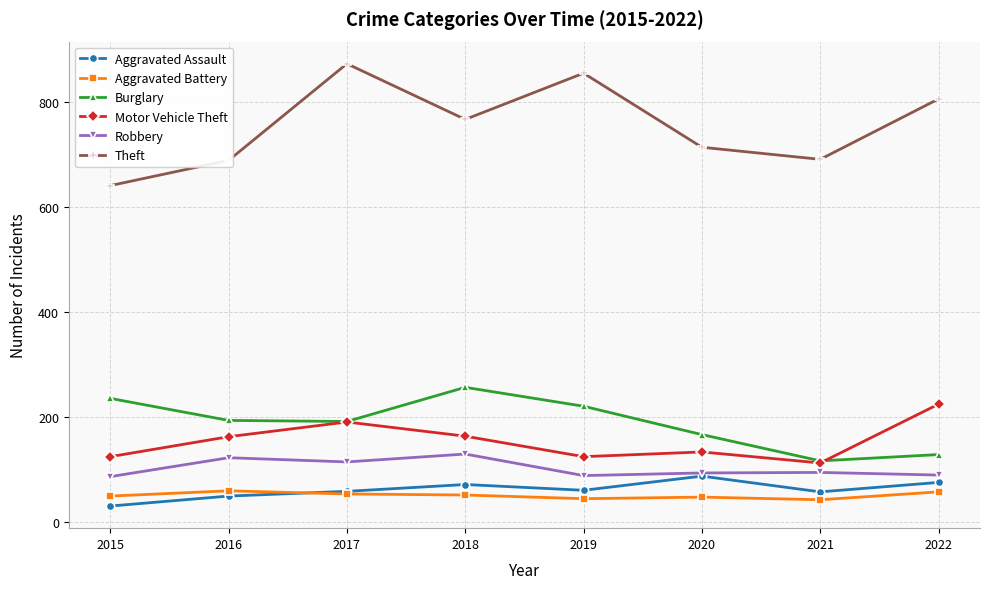

Does the chart display data point markers on the line(s)?

Yes